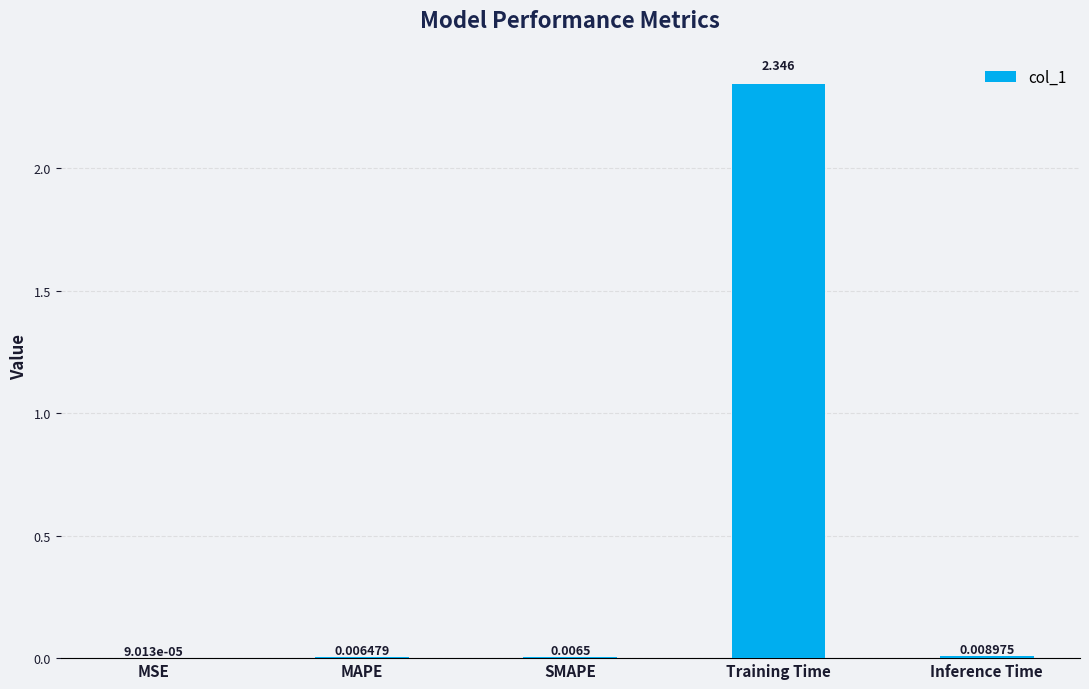

Where is the data nearest to the value 1?

Inference Time